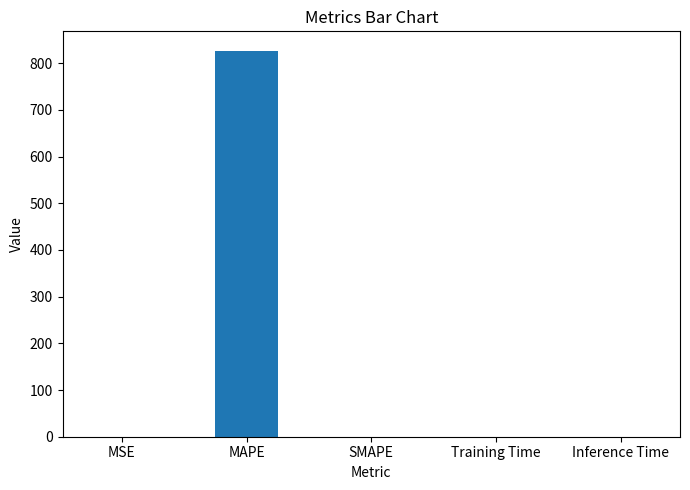

Is it true that the value at Training Time is 0.0?

True